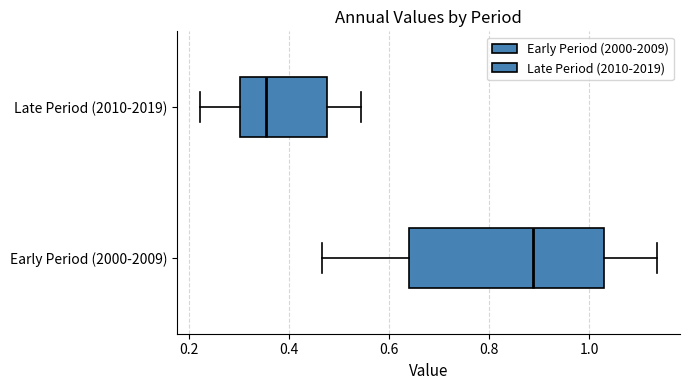

Reading bottom to top, read every box against the x-axis: the position of its median line, the range the box covers, and the ends of its whiskers. The values are not printed on the chart, so give them approximately, as read against the axis.

Early Period (2000-2009): median 0.88, box 0.64 to 1.02, whiskers 0.46 to 1.14
Late Period (2010-2019): median 0.36, box 0.30 to 0.48, whiskers 0.22 to 0.54